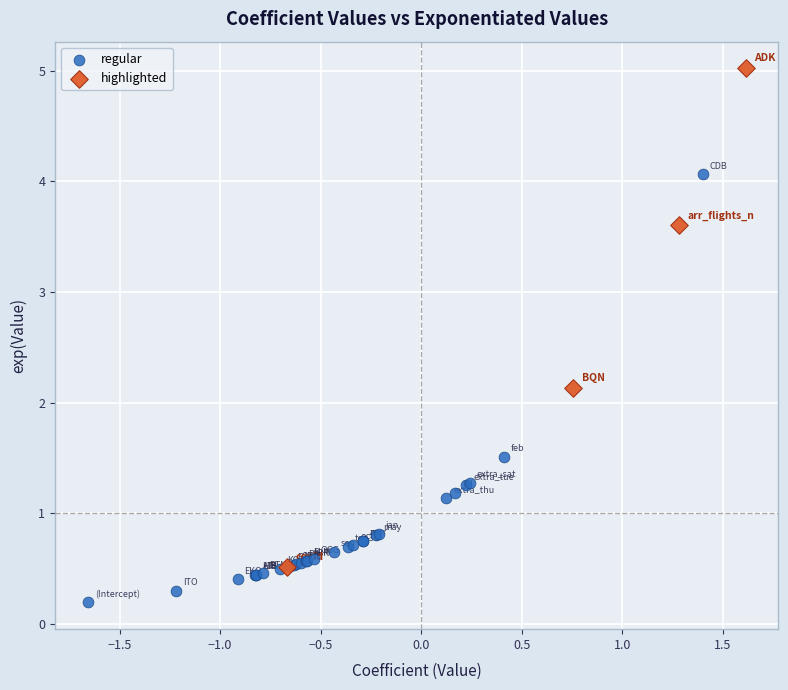

What are all the series names shown in the legend?

regular, highlighted